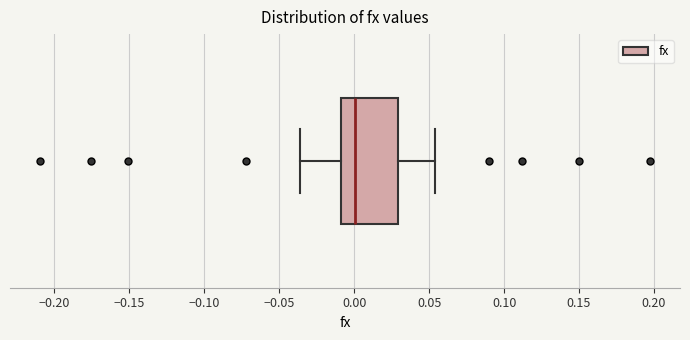

Transcribe this box plot: give where the median line is, the range the box spans, and where the two whiskers end, as read against the x-axis. The values are not printed on the chart, so give them approximately, as read against the axis.

median 0.000, box -0.010 to 0.030, whiskers -0.035 to 0.055